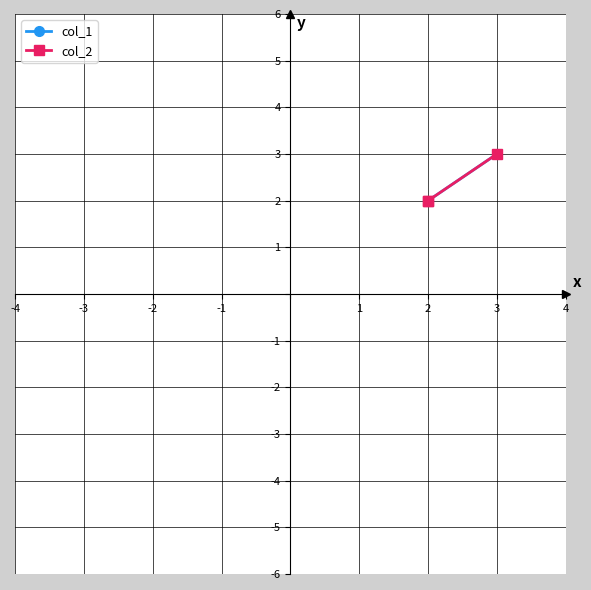

At which label does col_1 reach its minimum?

2